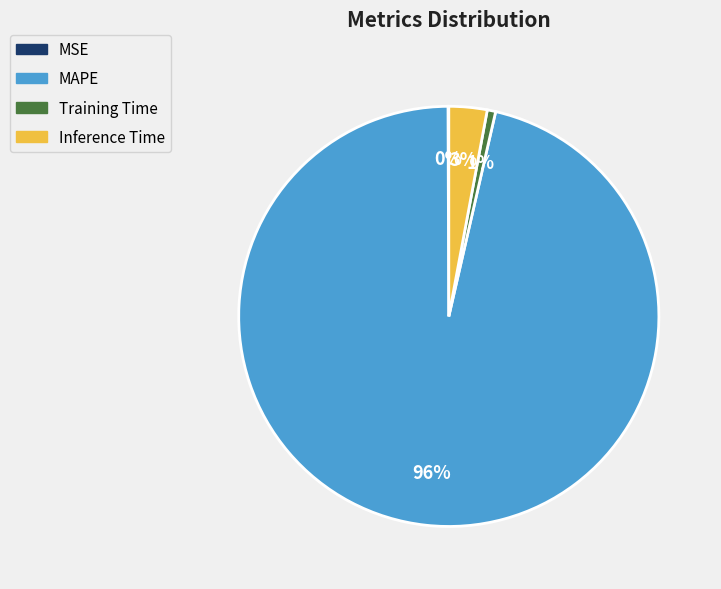

To the nearest percent, what is the difference between the MAPE and Inference Time slice percentages?

93%